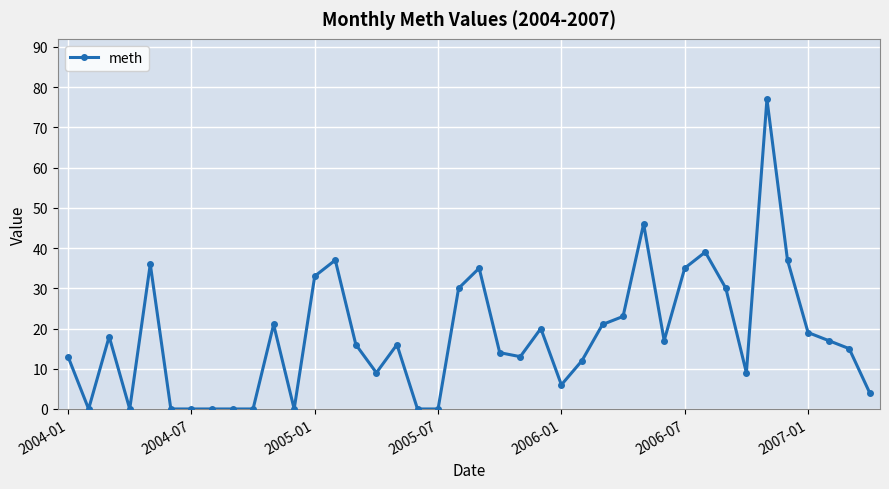

What is the difference between the maximum and minimum values?

77